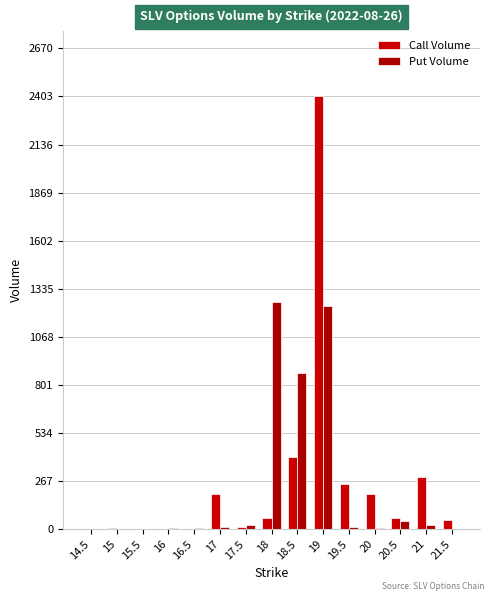

Rank the series by their average value, from lowest to highest.

Put Volume, Call Volume